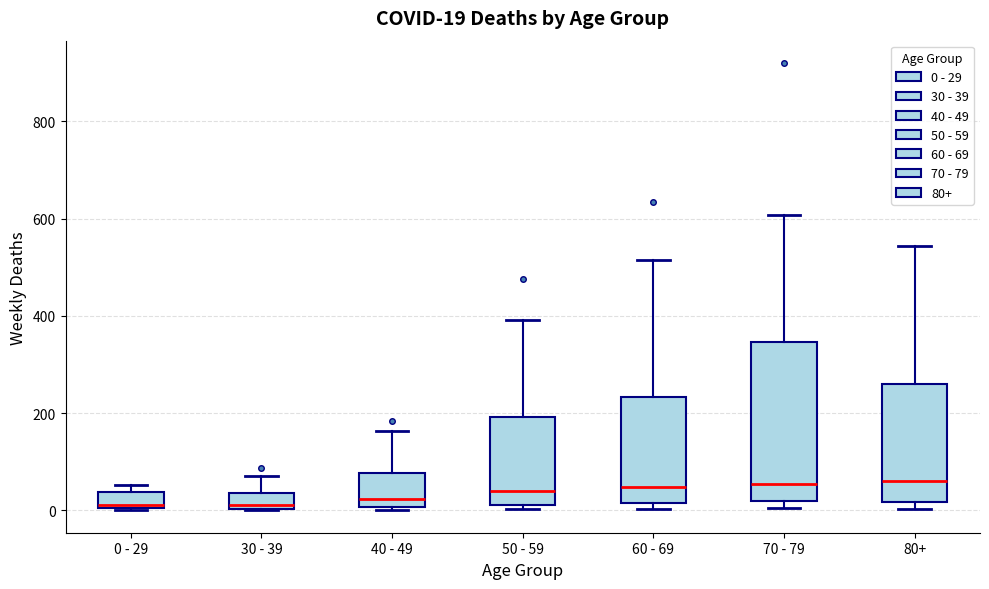

Comparing the boxes themselves (not the whiskers), which one is the tallest?

70 - 79